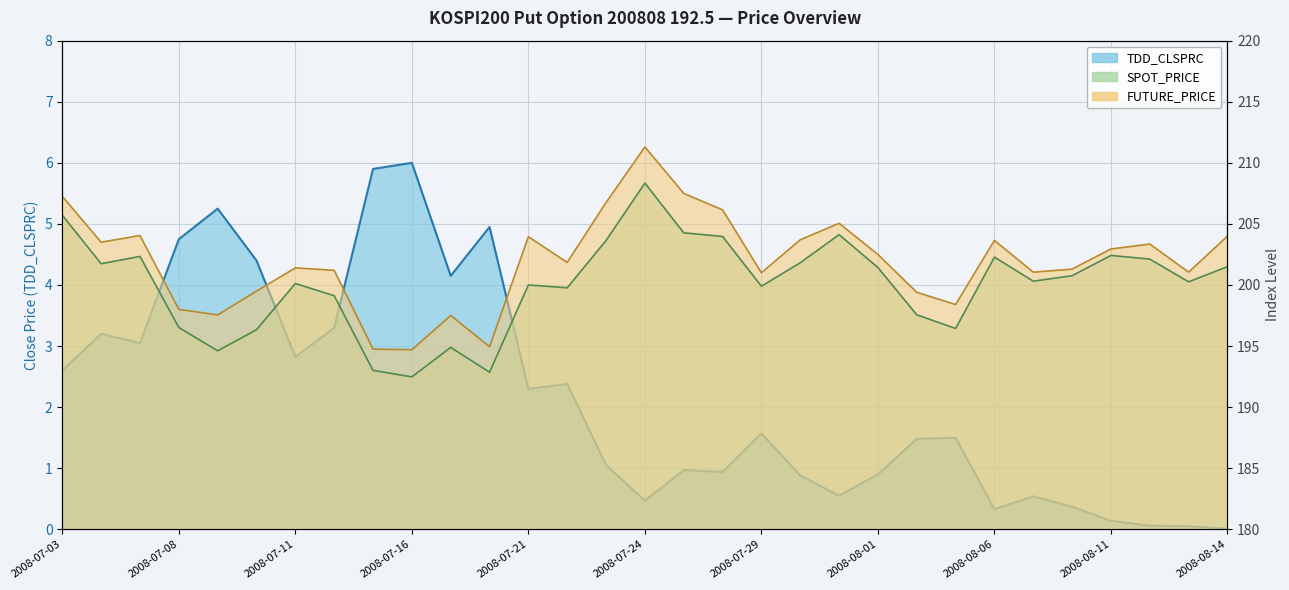

Reading left to right, list all the values displayed in this chart.

TDD_CLSPRC: 2.6	3.2	3.0	4.8	5.2	4.4	2.8	3.3	5.9	6.0	4.2	5.0	2.3	2.4	1.1	0.5	1.0	0.9	1.6	0.9	0.6	0.9	1.5	1.5	0.3	0.5	0.4	0.1	0.1	0.1	0.0
SPOT_PRICE: 205.7	201.7	202.3	196.5	194.6	196.3	200.1	199.1	193.0	192.5	194.9	192.9	200.0	199.8	203.6	208.3	204.3	204.0	199.9	201.8	204.1	201.4	197.6	196.4	202.3	200.3	200.8	202.4	202.1	200.3	201.5
FUTURE_PRICE: 207.2	203.5	204.1	198.0	197.6	199.5	201.4	201.2	194.8	194.7	197.5	194.9	203.9	201.8	206.8	211.3	207.5	206.2	201.0	203.7	205.1	202.5	199.4	198.4	203.7	201.1	201.3	202.9	203.3	201.1	204.0